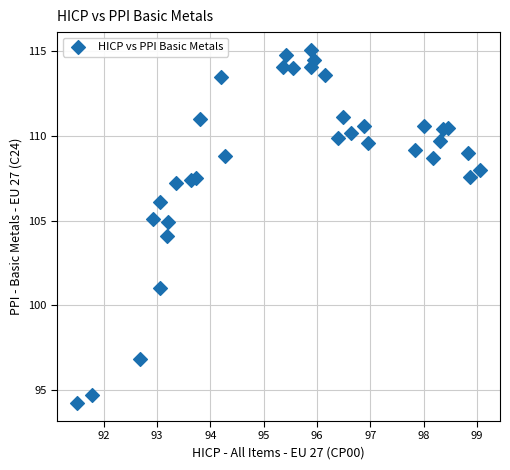

What is the range of X values (max minus min)?

7.5